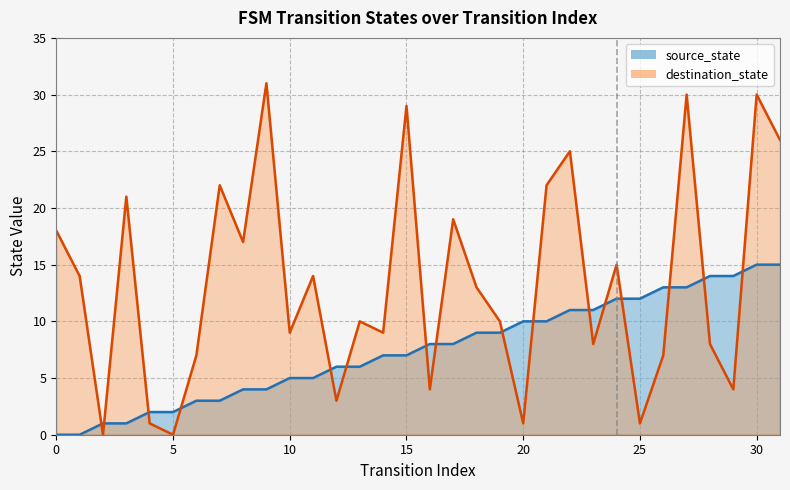

The value of source_state at 15 is 7. True or false?

True